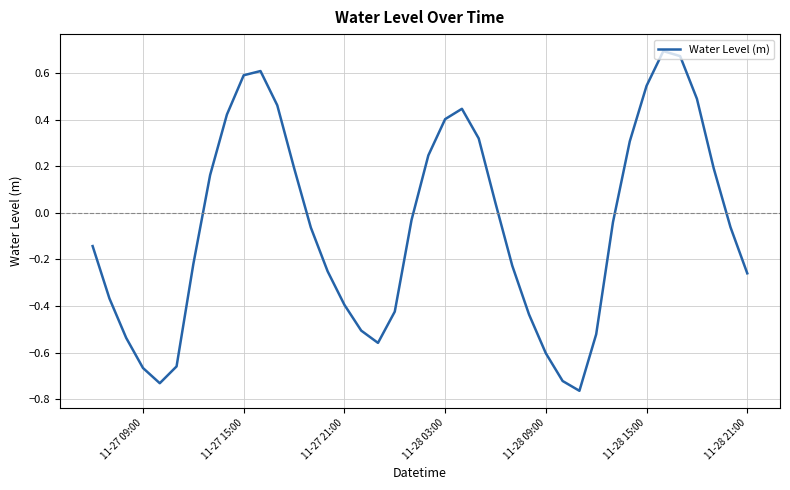

What is the difference between the maximum and minimum values?

1.5